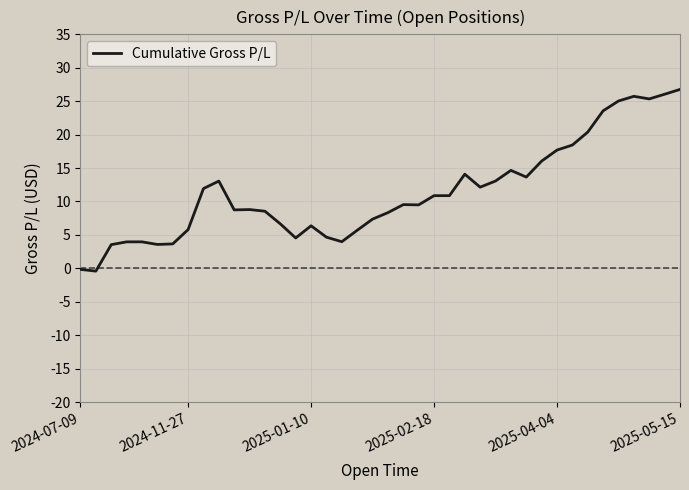

What is the greatest value displayed?

26.8